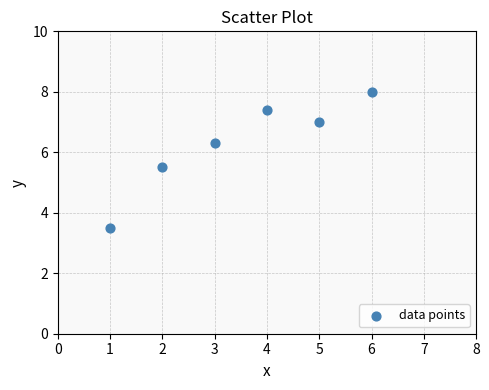

What Y value in the scatter plot is closest to 5?

5.5